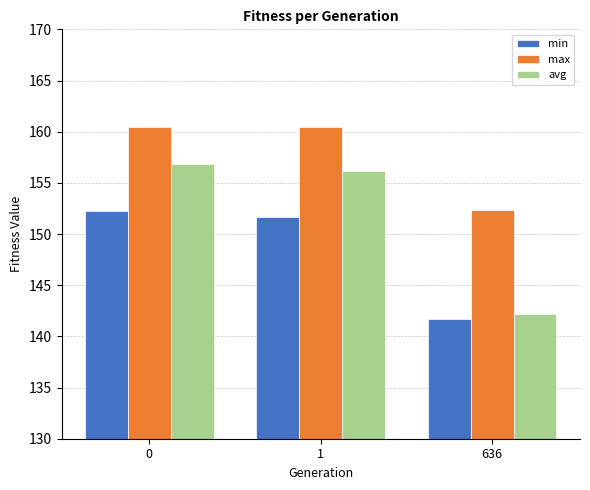

How many bars are there in each group?

3